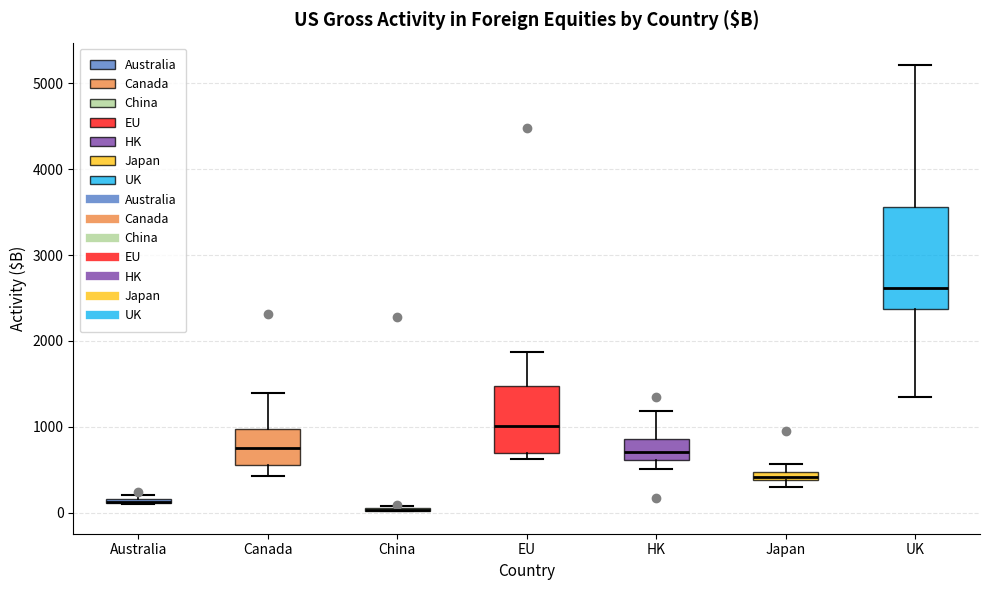

Comparing the boxes themselves (not the whiskers), which one is the tallest?

UK